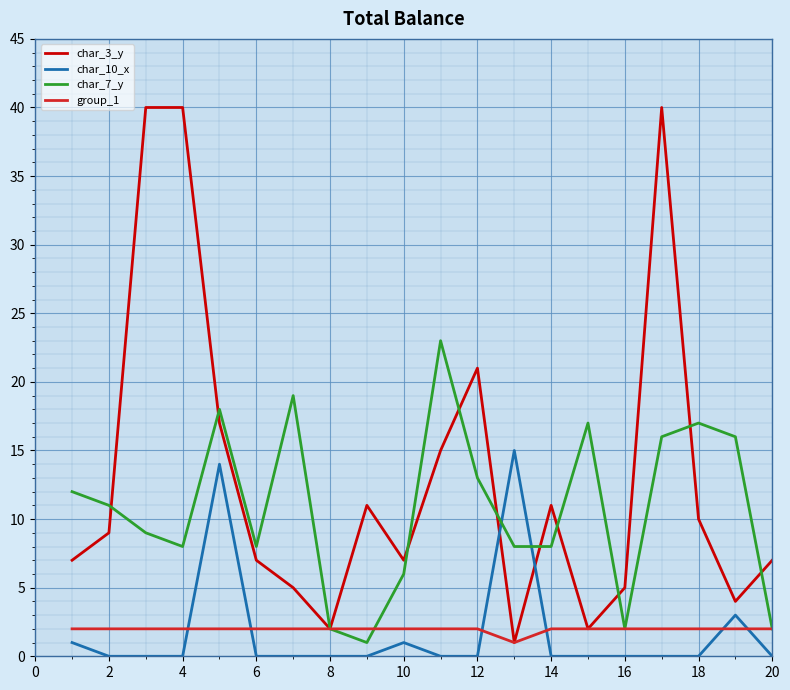

Which series has the widest spread of values?

char_3_y